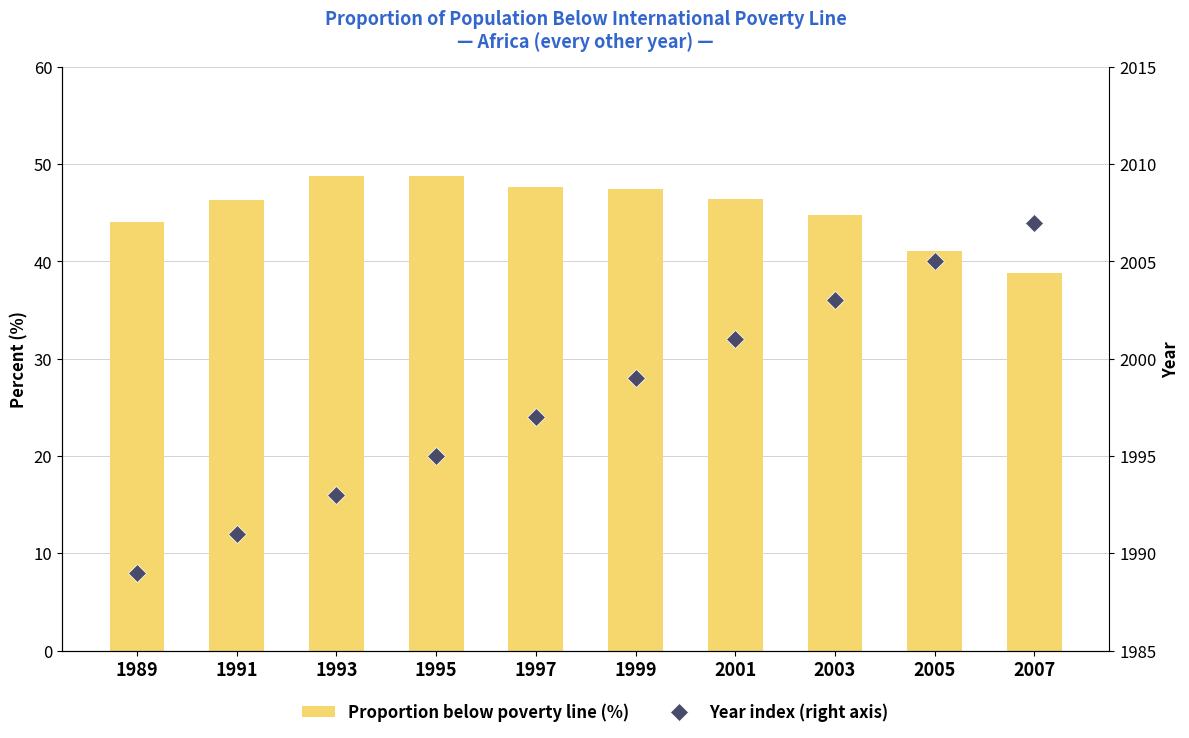

What is the difference between the Year index (right axis) values at 2001 and 1995?

6.0